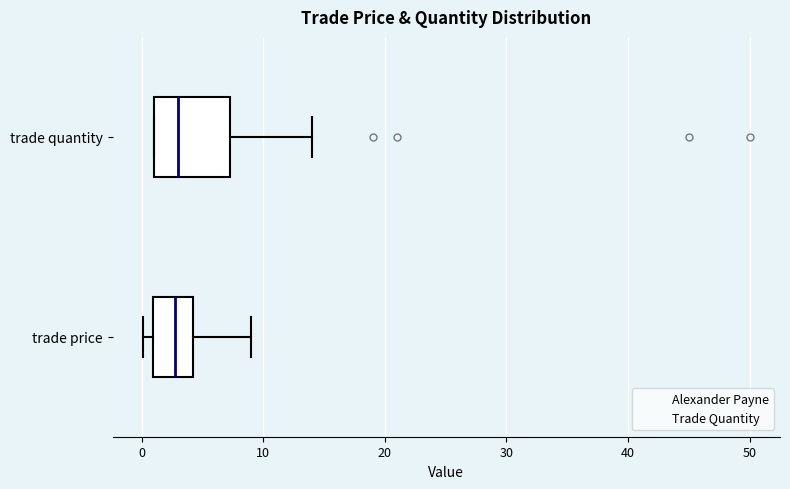

Where does the median line of the box for trade quantity sit on the x-axis? The values are not printed on the chart, so give them approximately, as read against the axis.

3